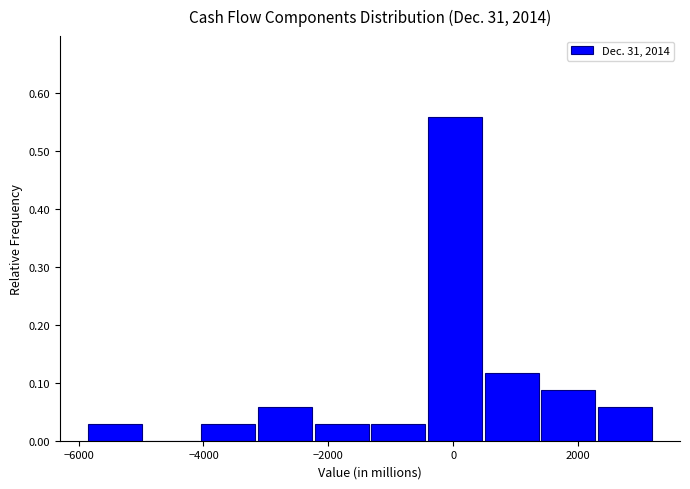

Over which range of the x-axis is the bar tallest?

-400 to 400